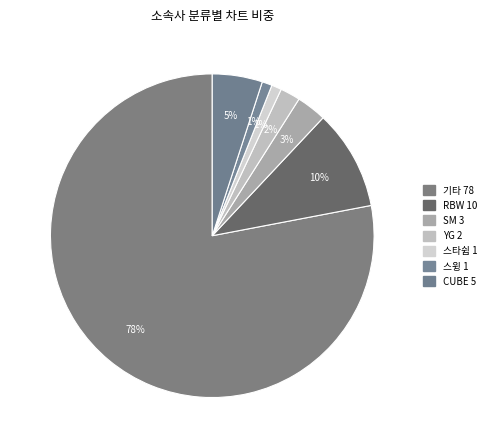

To the nearest percent, what is the difference between the YG and SM slice percentages?

1%